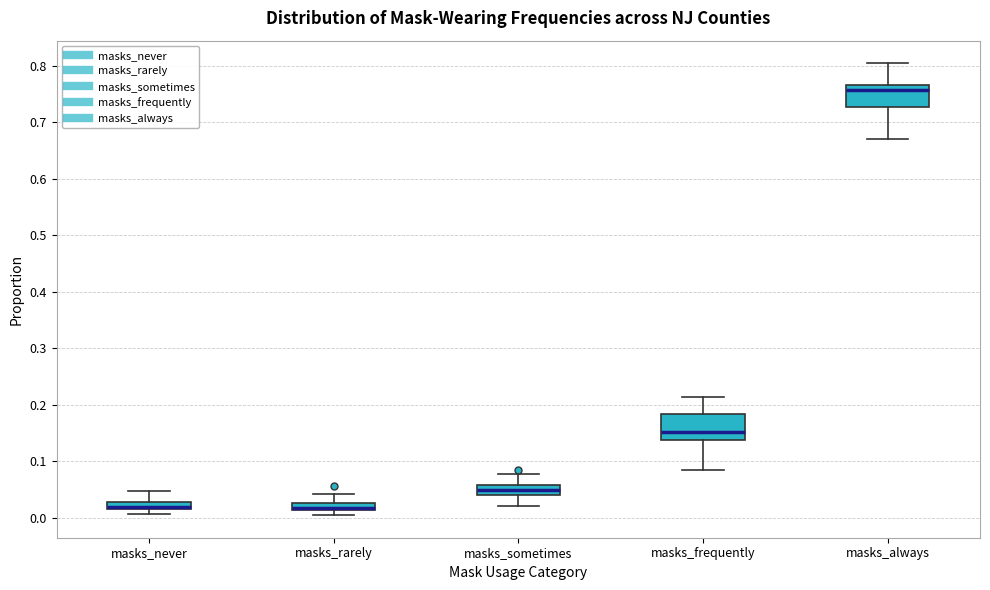

Where does the lower whisker of the box for masks_always end on the y-axis? The values are not printed on the chart, so give them approximately, as read against the axis.

0.67